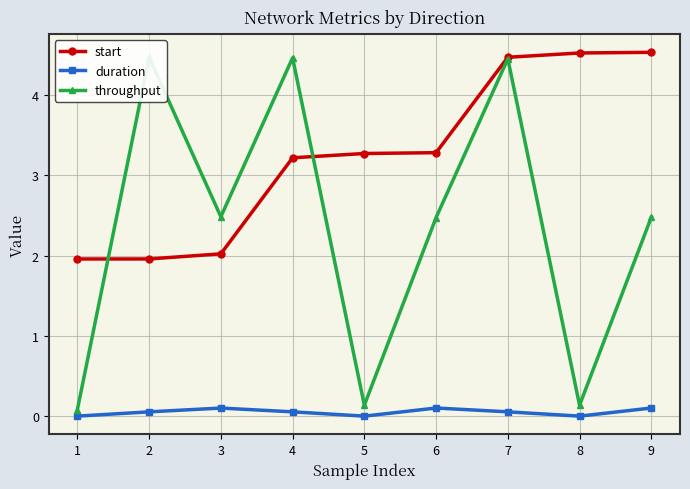

Where is duration nearest to the value 0?

5